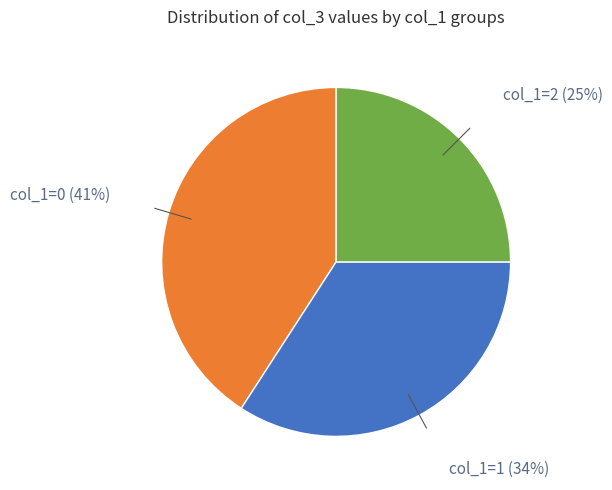

What percentage is the col_1=1 slice, to the nearest percent?

34%